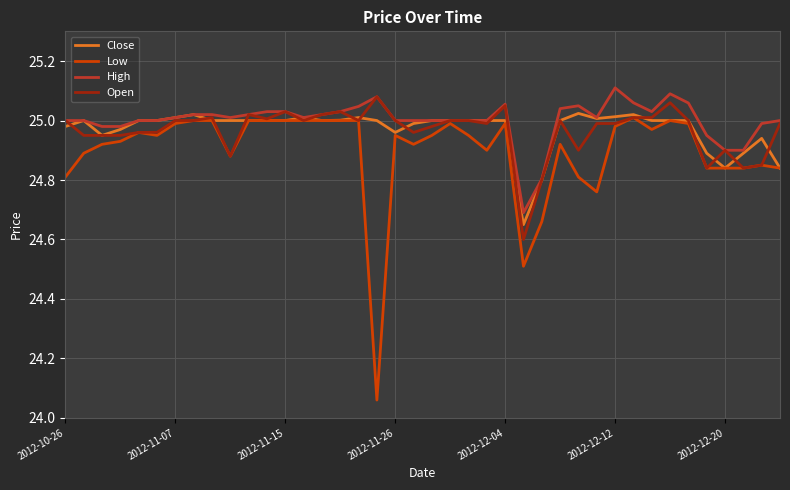

Which series has the widest spread of values?

Low